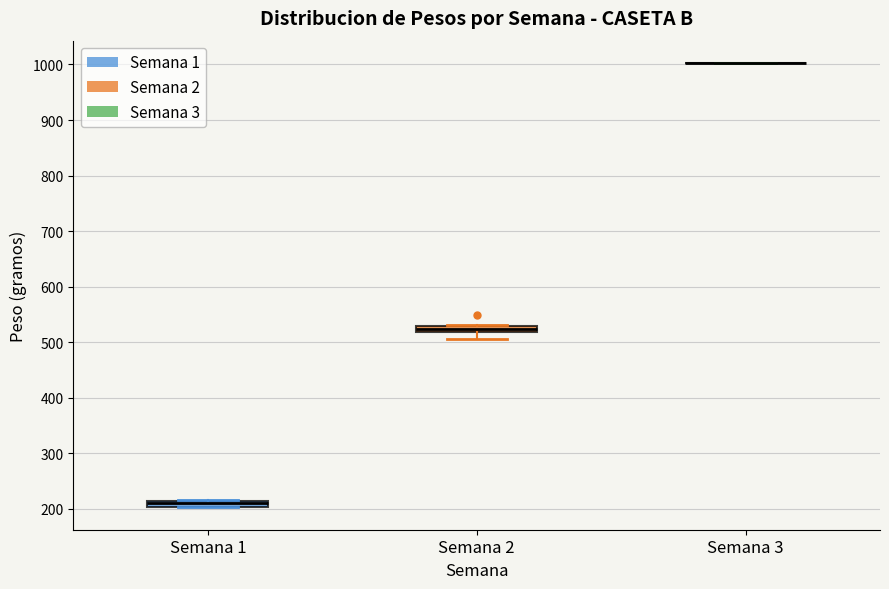

Where is the upper edge of the box for Semana 1 on the y-axis? The values are not printed on the chart, so give them approximately, as read against the axis.

210